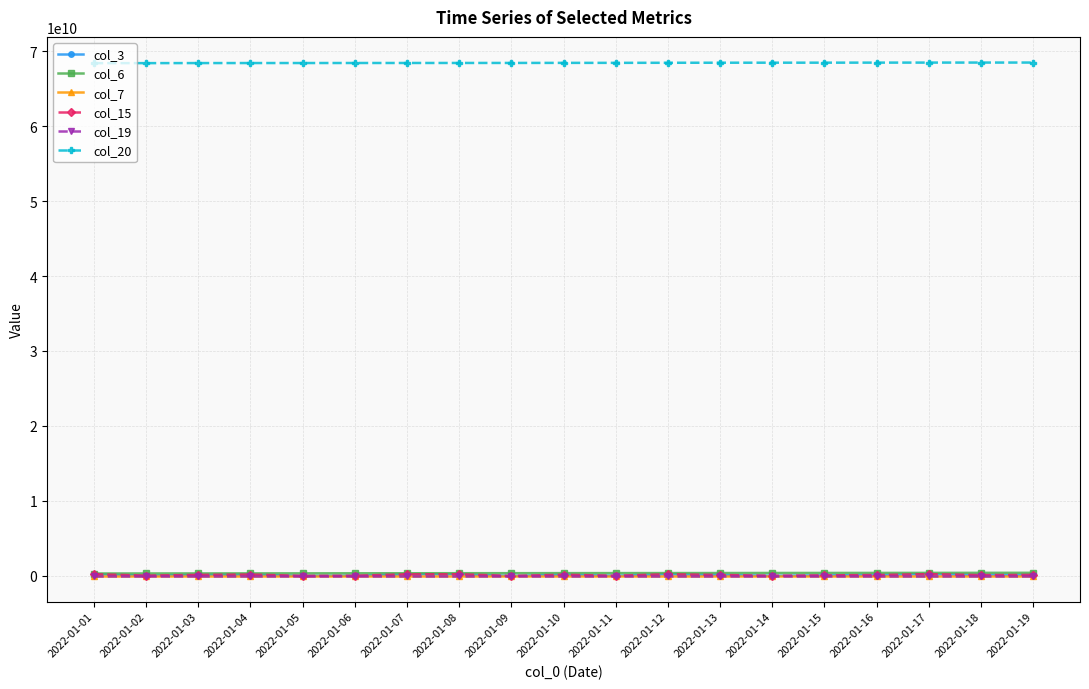

What is the difference between the maximum and minimum values in the col_15 series?

241250432